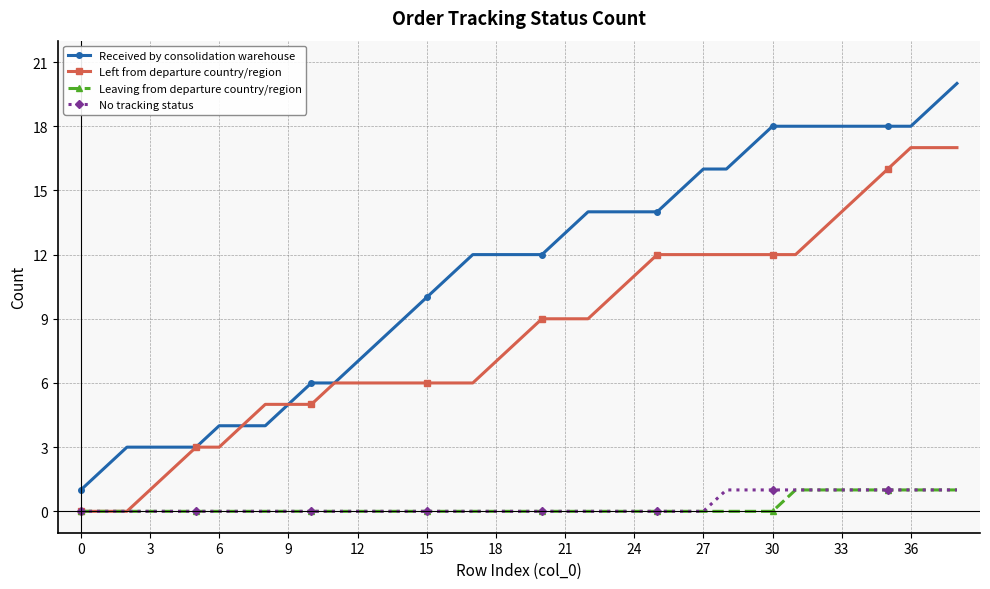

Count the Leaving from departure country/region values in the range 0 to 1.

39